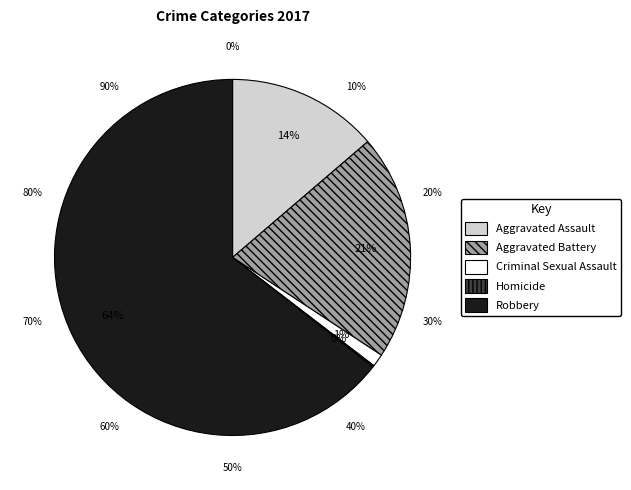

What percentage is the Aggravated Battery slice, to the nearest percent?

21%